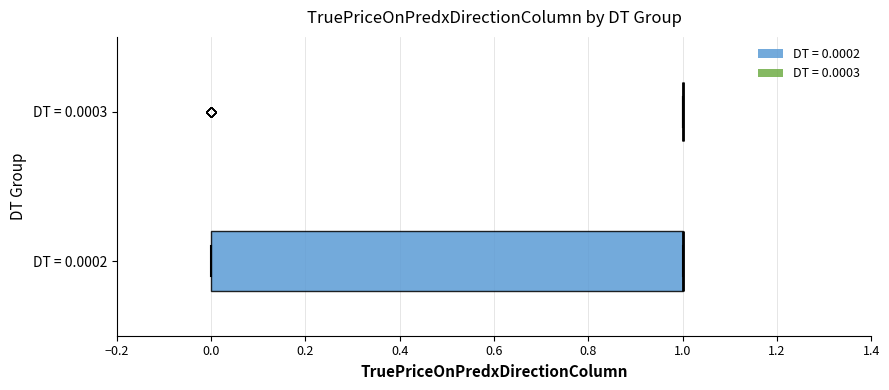

Reading bottom to top, read every box against the x-axis: the position of its median line, the range the box covers, and the ends of its whiskers. The values are not printed on the chart, so give them approximately, as read against the axis.

DT = 0.0002: median 1 (drawn on the box's right edge), box 0 to 1, whiskers 0 to 1
DT = 0.0003: box collapsed to a line at 1, whiskers 1 to 1